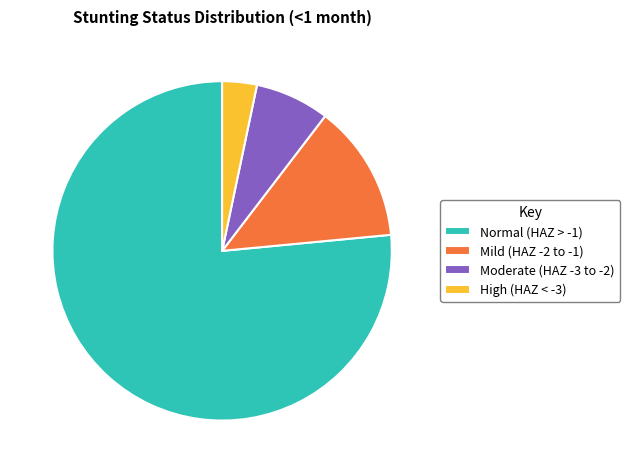

True or false: Normal (HAZ > -1) accounts for 77% of the total.

True